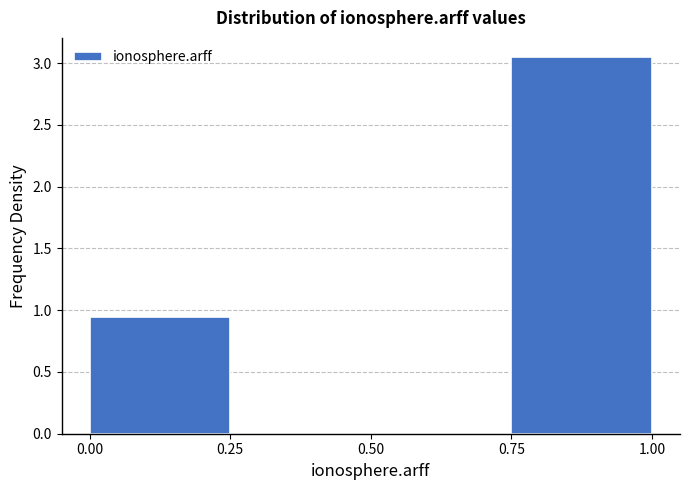

Reading left to right, list every bar in this chart as the range it spans on the x-axis followed by its height. The values are not printed on the chart, so give them approximately, as read against the axis.

0.00 to 0.25: 0.95
0.25 to 0.50: 0
0.50 to 0.75: 0
0.75 to 1.00: 3.05